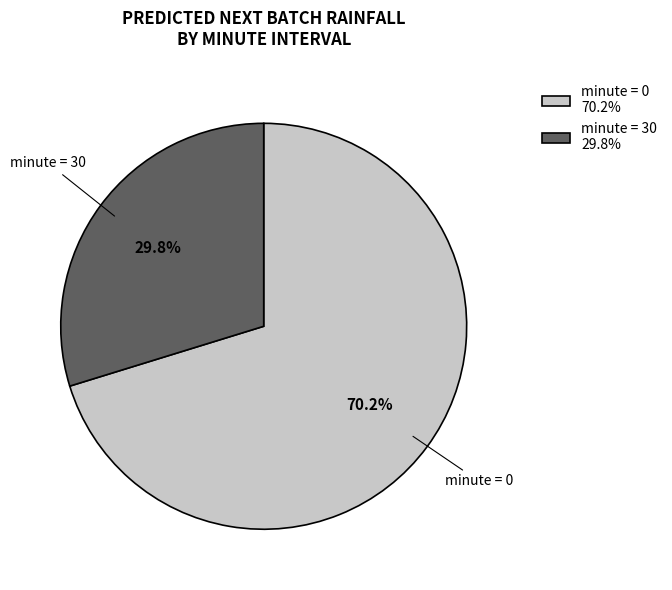

Which has a higher value, minute = 0 or minute = 30?

minute = 0